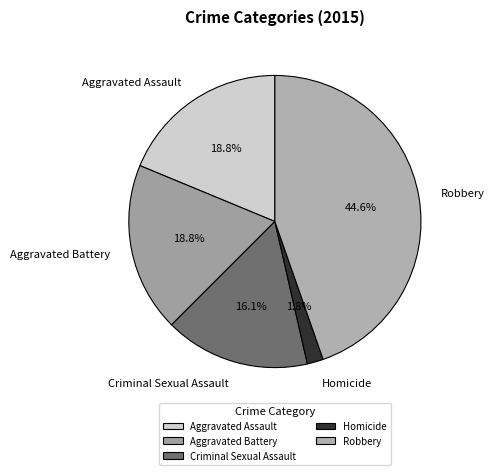

To the nearest percent, what percentage of the pie is Aggravated Battery?

19%